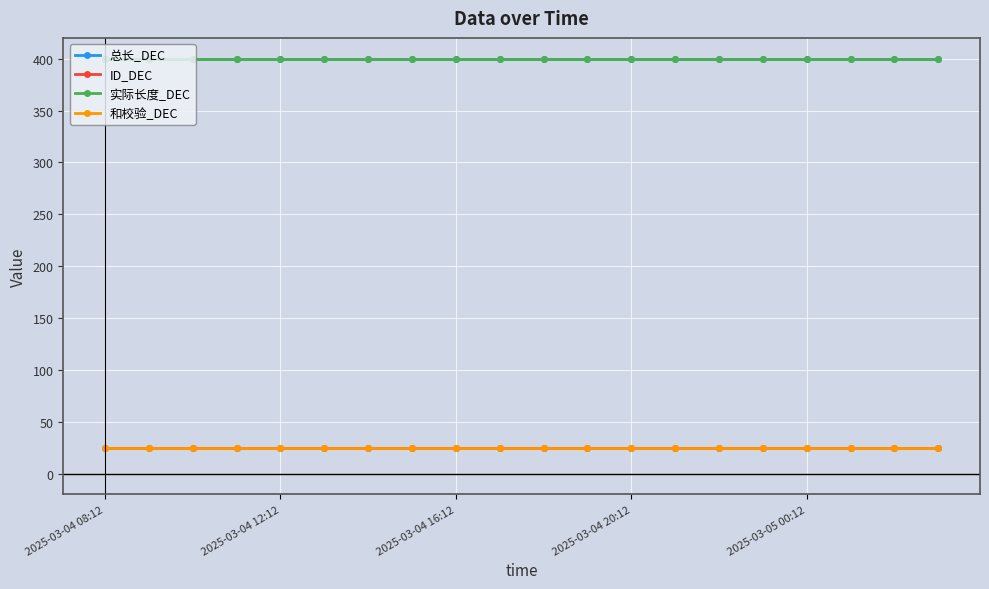

Is this an area chart (filled region under the line)?

No